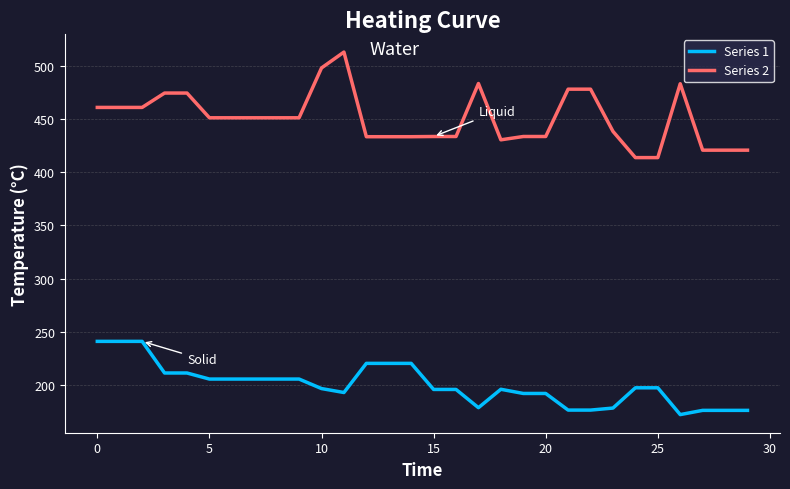

List the series in order of their peak value, highest first.

Series 2, Series 1